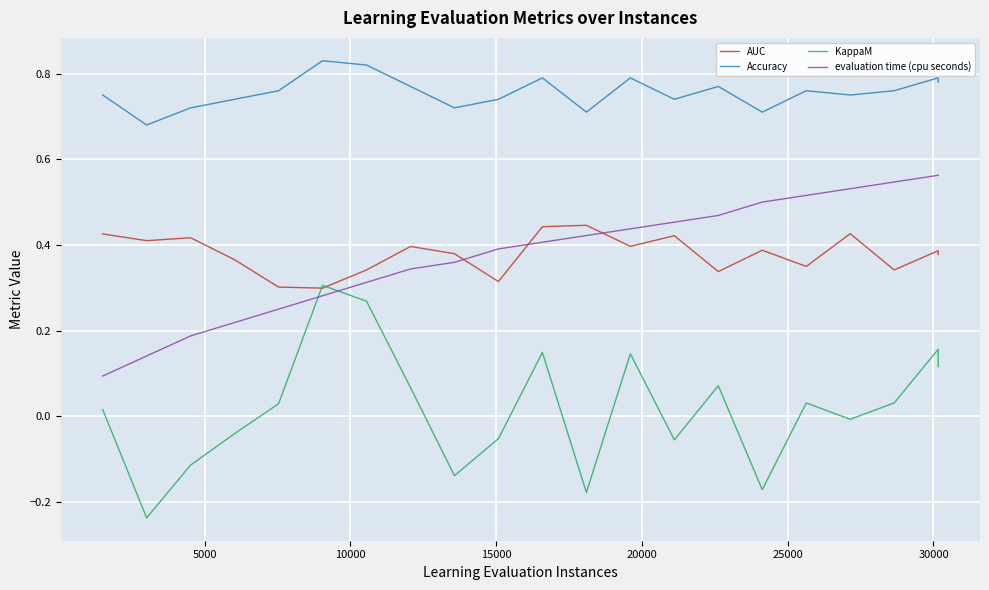

Count the evaluation time (cpu seconds) values in the range 0 to 1.

21